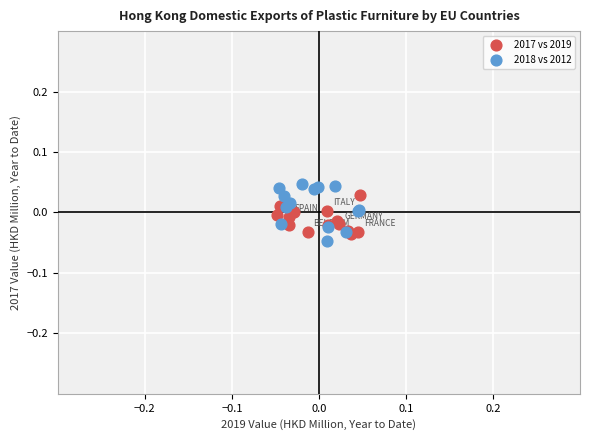

Which series reaches the maximum Y coordinate?

2018 vs 2012